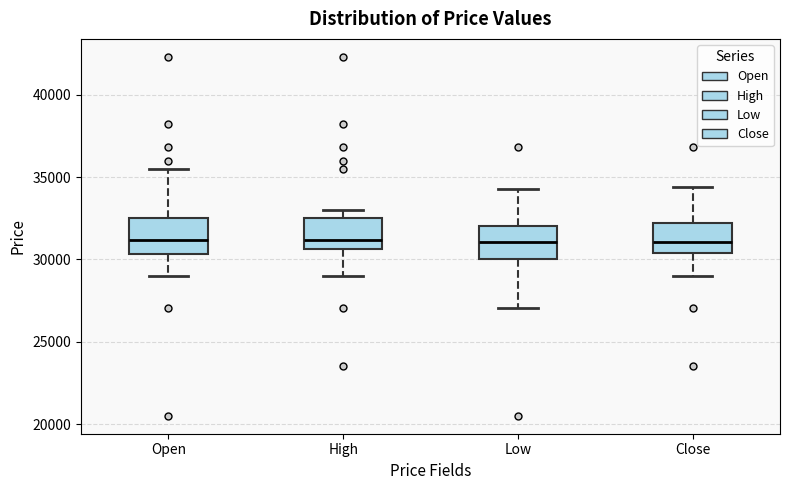

Where is the lower edge of the box for High on the y-axis? The values are not printed on the chart, so give them approximately, as read against the axis.

30500